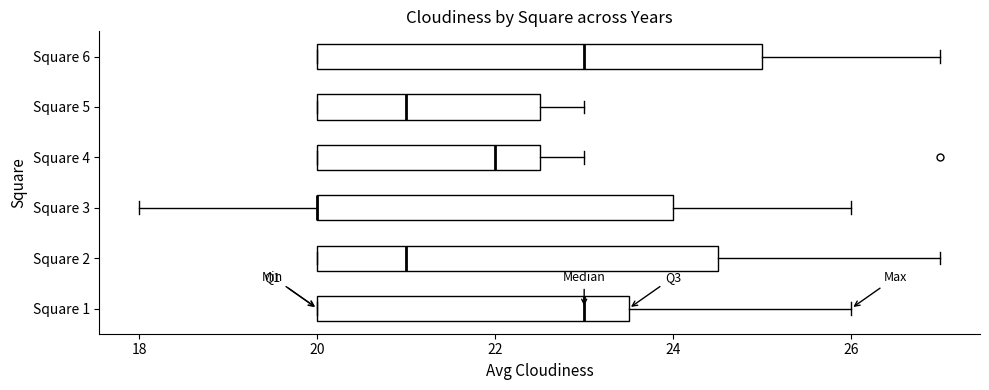

Where is the left edge of the box for Square 6 on the x-axis? The values are not printed on the chart, so give them approximately, as read against the axis.

20.0